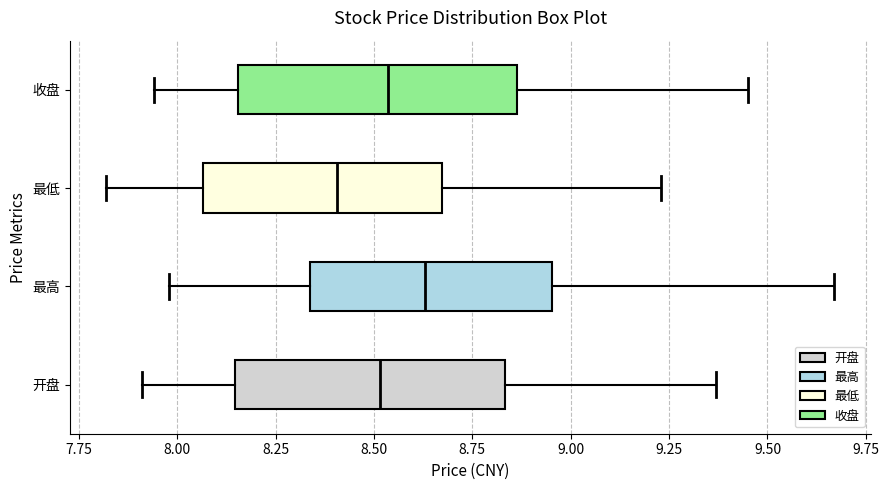

Where is the left edge of the box for 最低 on the x-axis? The values are not printed on the chart, so give them approximately, as read against the axis.

8.05